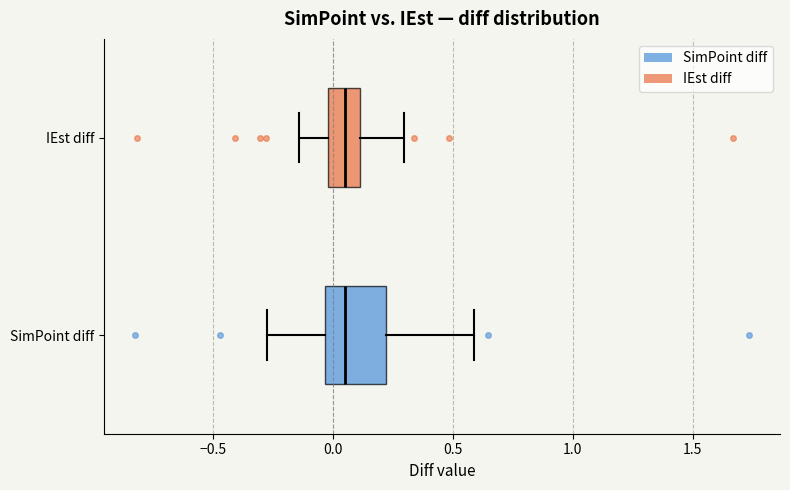

Reading bottom to top, transcribe this box plot: for each box, give where its median line is, the range the box spans, and where its two whiskers end, as read against the x-axis. The values are not printed on the chart, so give them approximately, as read against the axis.

SimPoint diff: median 0.05, box -0.05 to 0.20, whiskers -0.25 to 0.60
IEst diff: median 0.05, box 0.00 to 0.10, whiskers -0.15 to 0.30